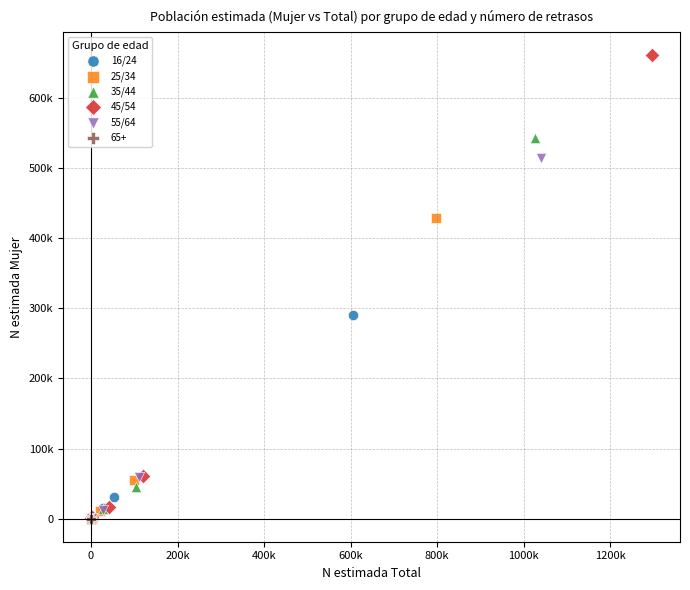

Which series has the widest spread of Y values?

45/54